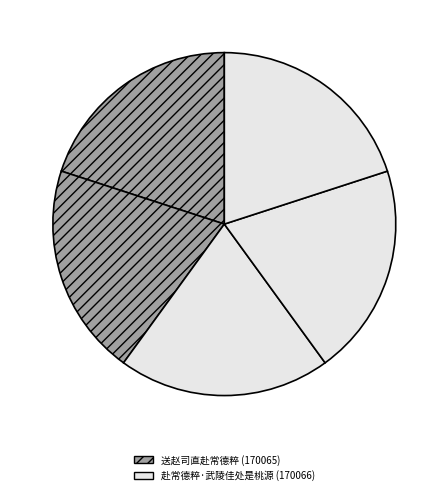

How many segments does this pie chart have?

5